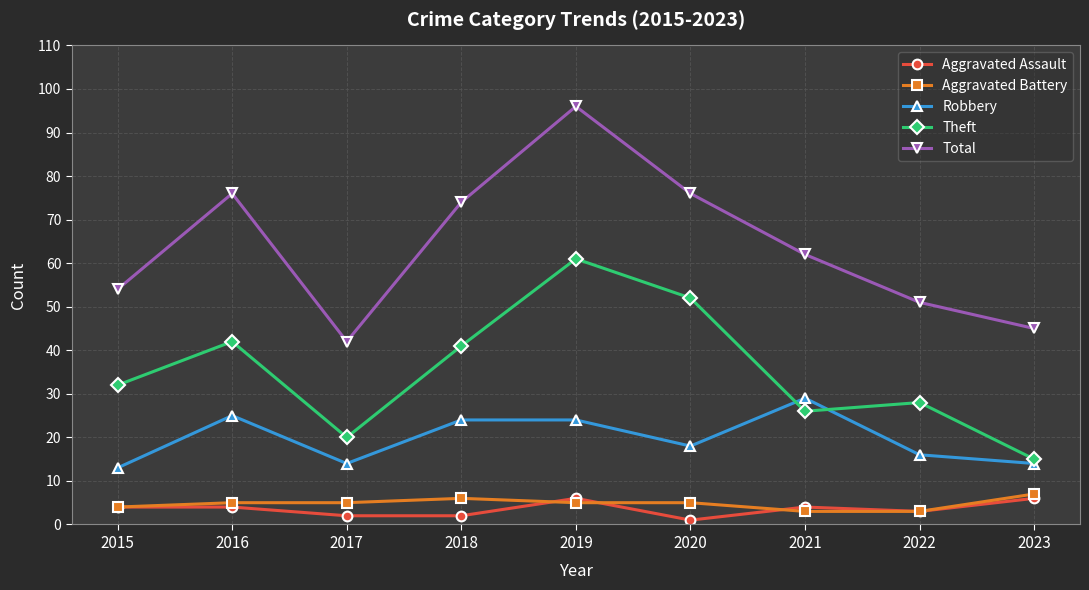

Which label corresponds to the smallest value in the chart?

2020